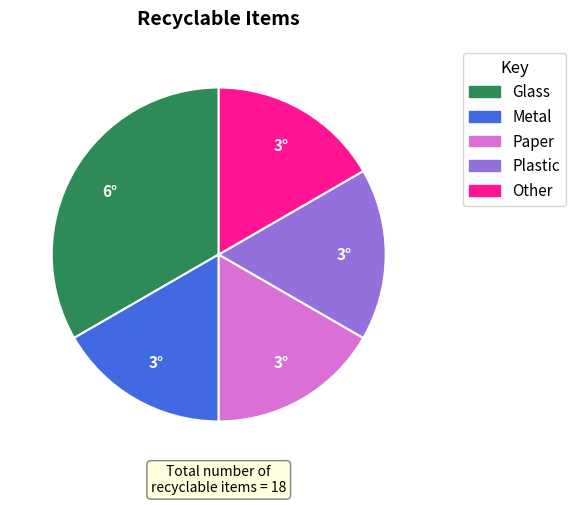

Is there a majority slice in this chart?

No